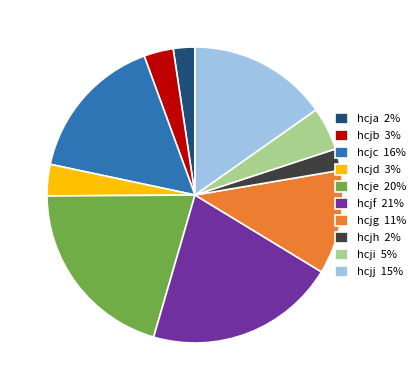

Is it true that hcjc is 16% of the pie?

True